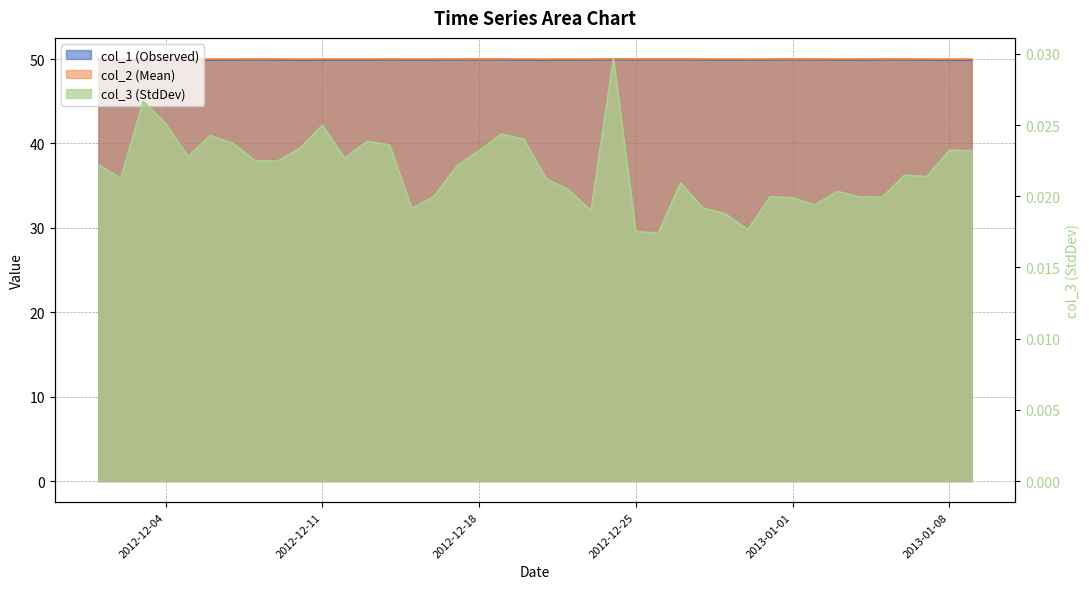

Which category has the lowest value across all series?

2012-12-26